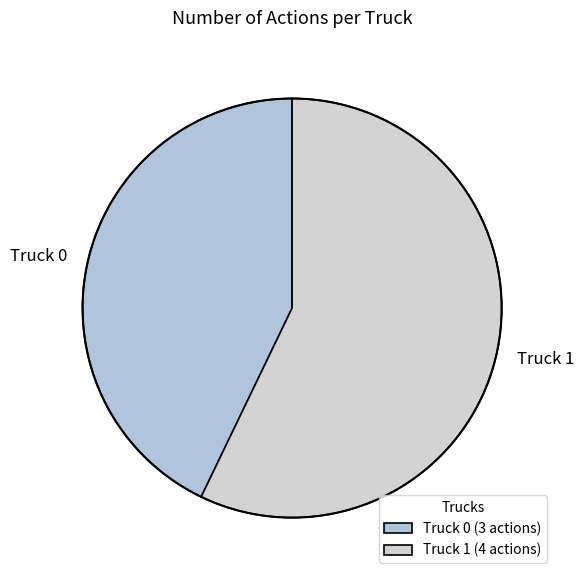

Is the sum of Truck 1 and Truck 0 greater than half?

Yes